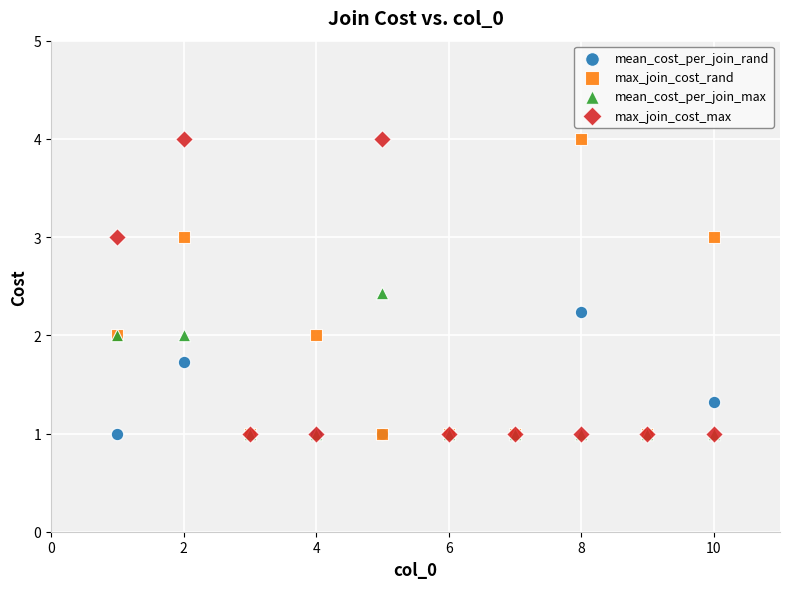

What are all the series names shown in the legend?

mean_cost_per_join_rand, max_join_cost_rand, mean_cost_per_join_max, max_join_cost_max